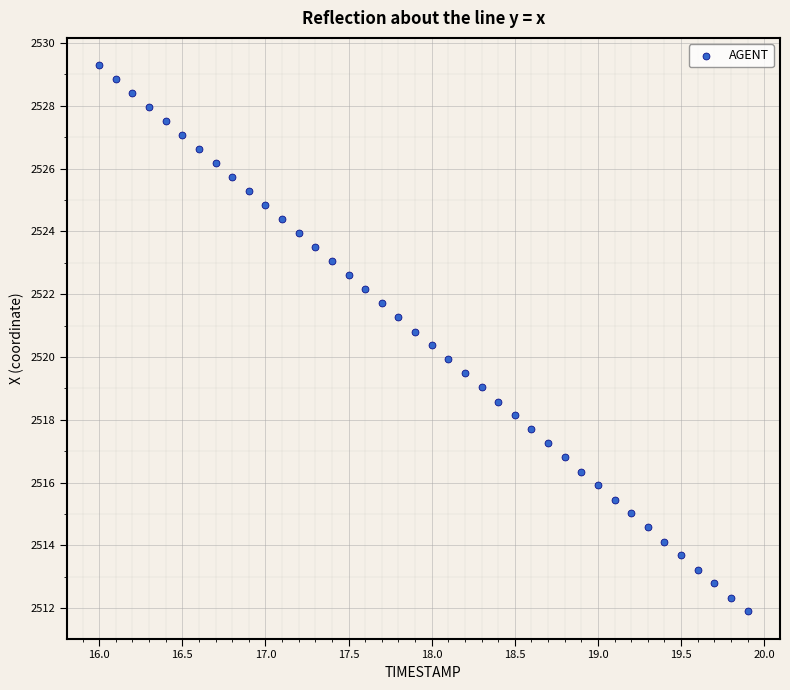

What is the range of Y values (max minus min)?

17.4